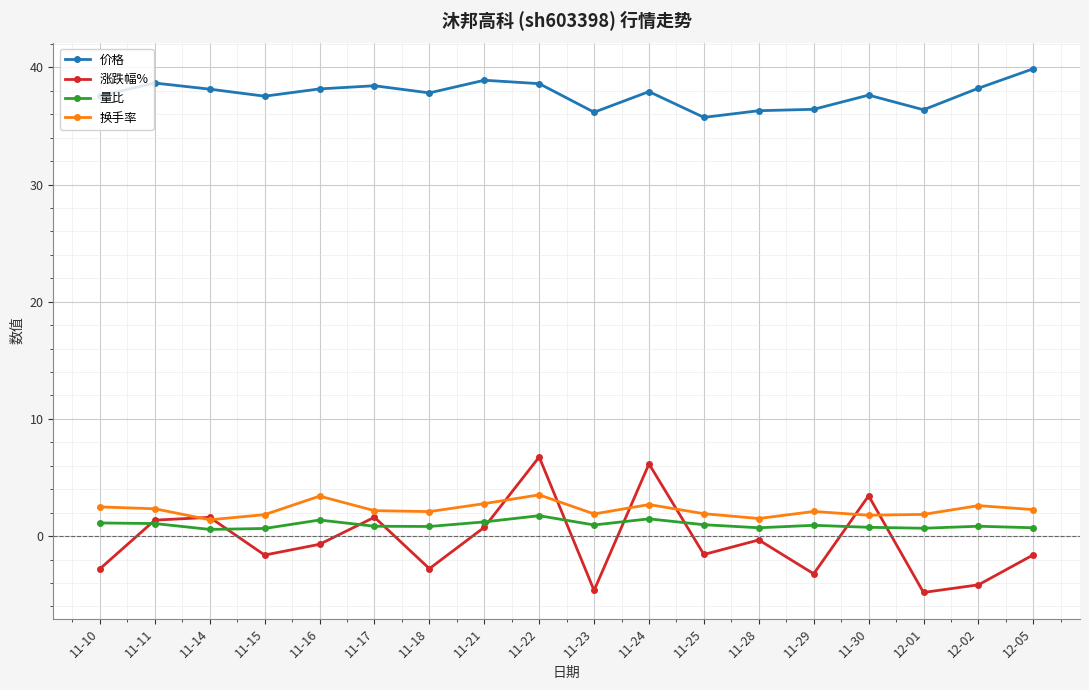

True or false: 换手率 has more than 2 interior local peaks.

True